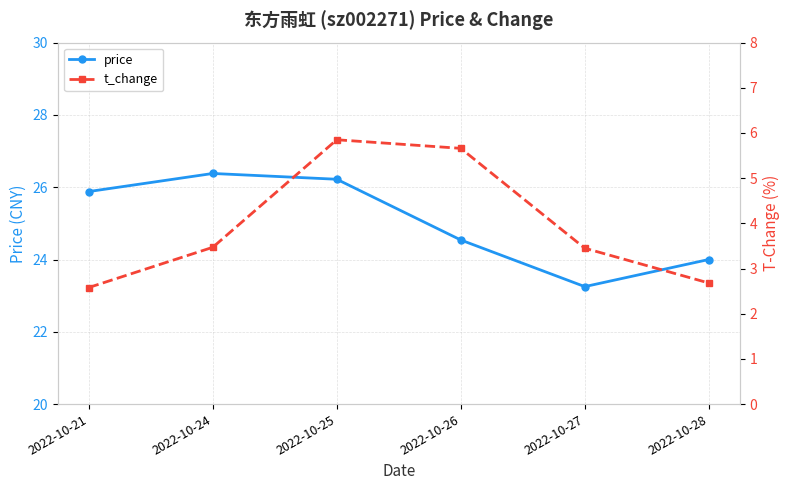

Reading left to right, list all the values displayed in this chart.

price: 2022-10-21=25.9	2022-10-24=26.4	2022-10-25=26.2	2022-10-26=24.5	2022-10-27=23.2	2022-10-28=24.0
t_change: 2022-10-21=2.6	2022-10-24=3.5	2022-10-25=5.8	2022-10-26=5.7	2022-10-27=3.5	2022-10-28=2.7